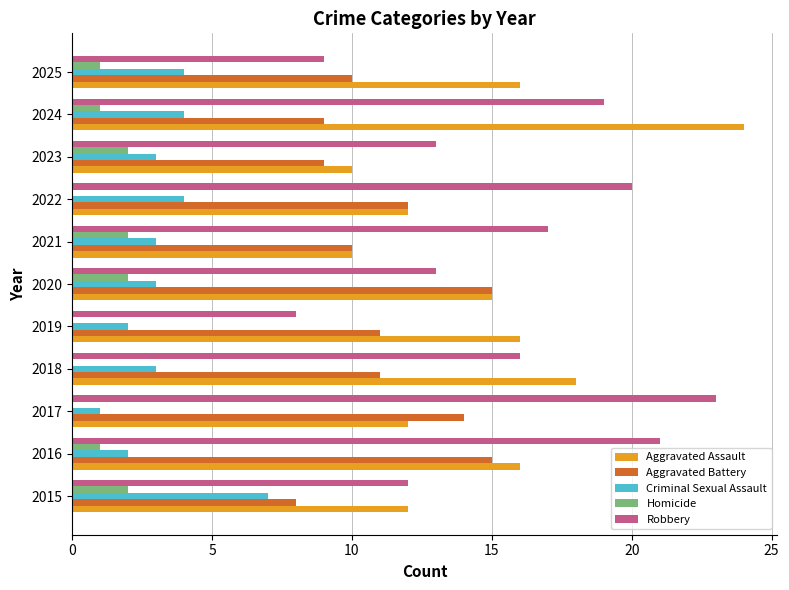

Which series has the largest total across all categories?

Robbery